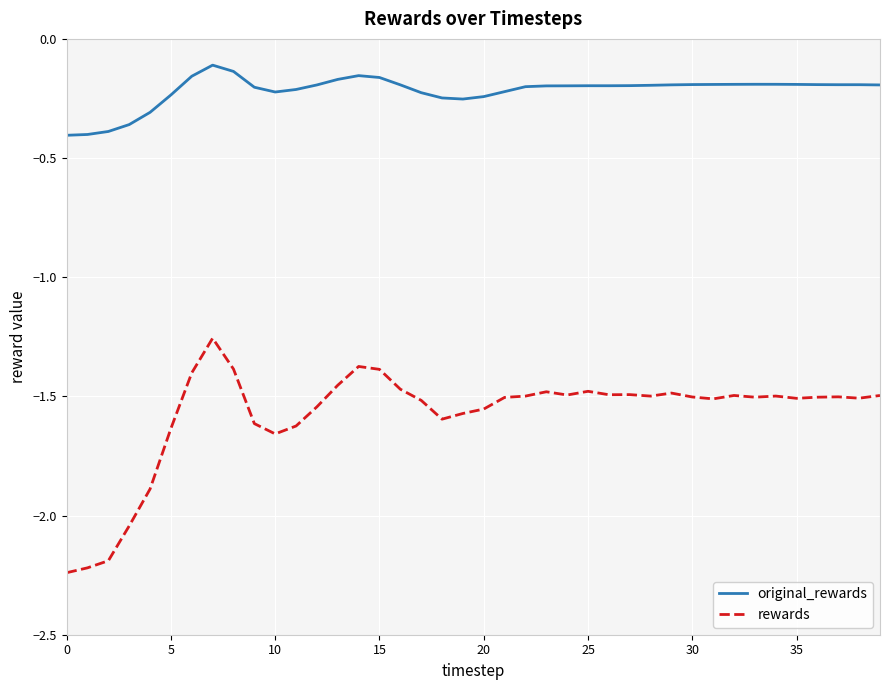

True or false: rewards and original_rewards intersect in this chart.

False